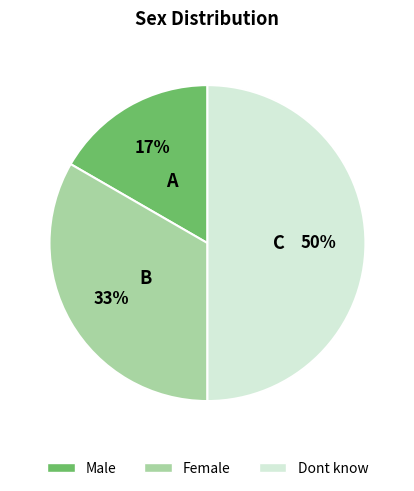

What percentage is the Dont know slice, to the nearest percent?

50%